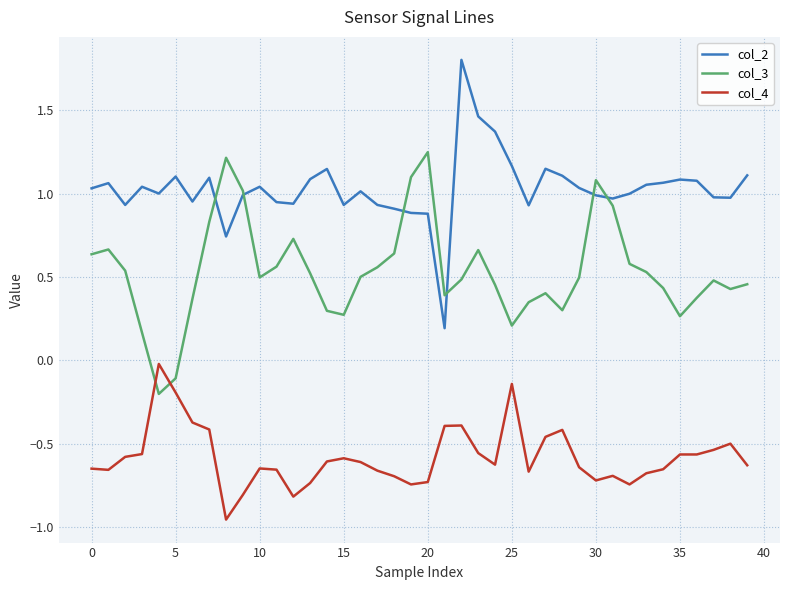

What is the sum of all col_4 values?

-23.3